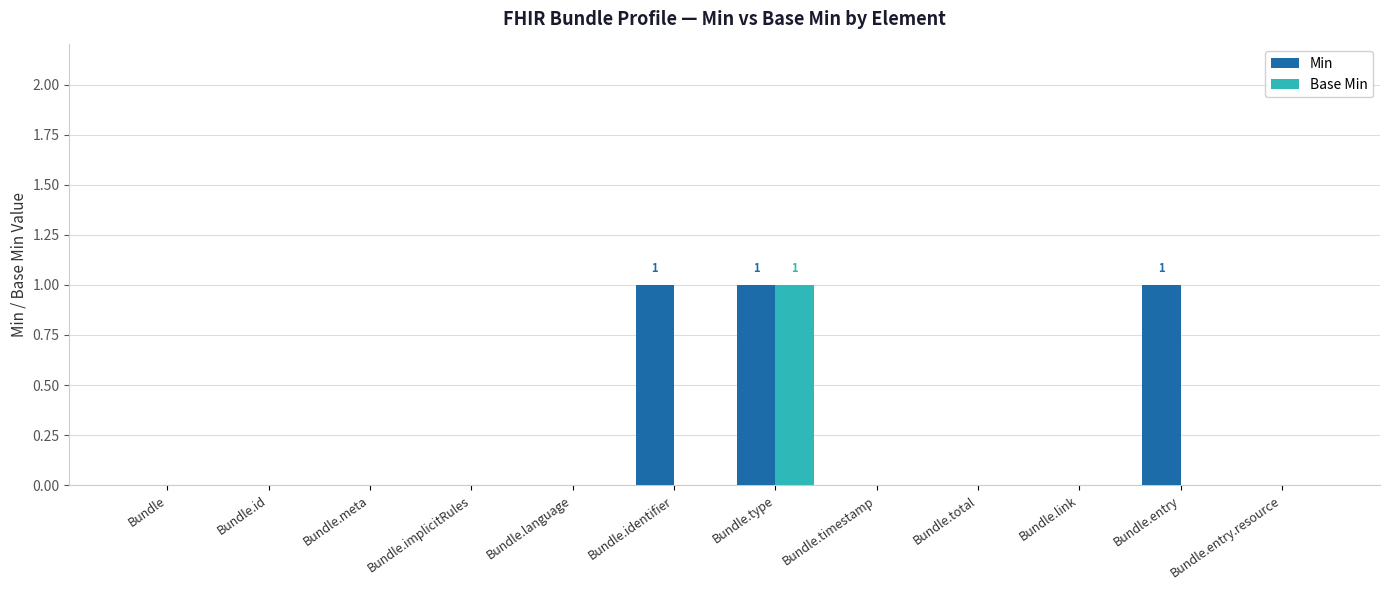

Is it true that Min equals -1 at Bundle.timestamp?

False